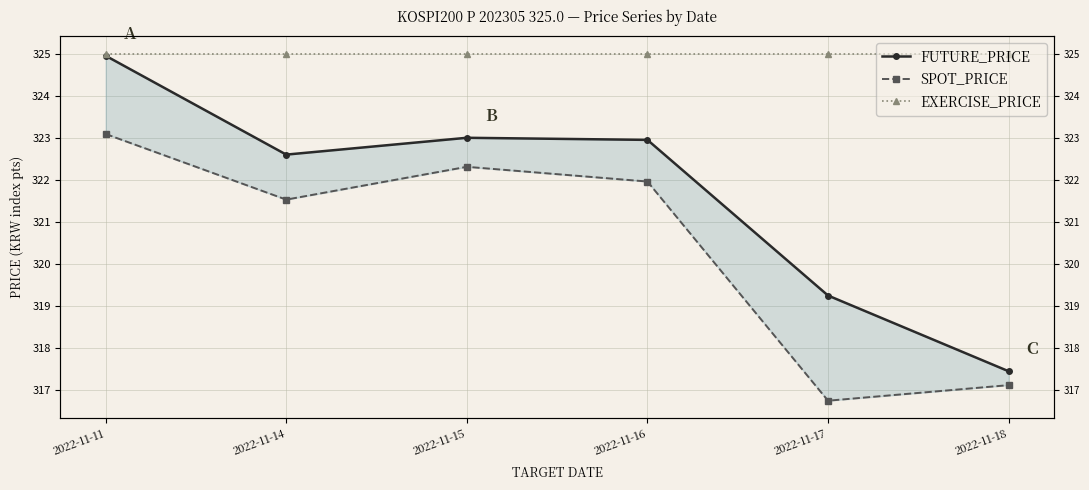

True or false: EXERCISE_PRICE and SPOT_PRICE intersect in this chart.

False